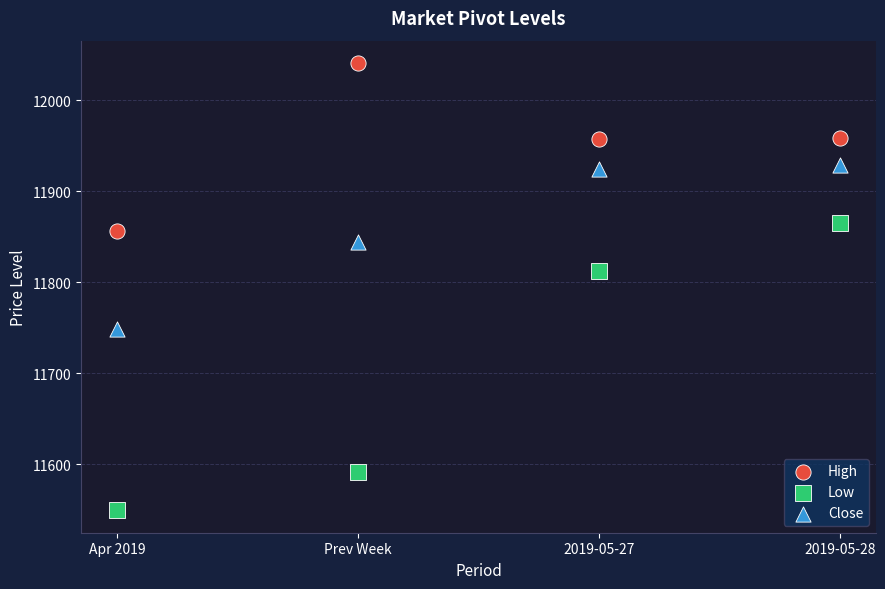

Which series reaches the minimum Y coordinate?

Low